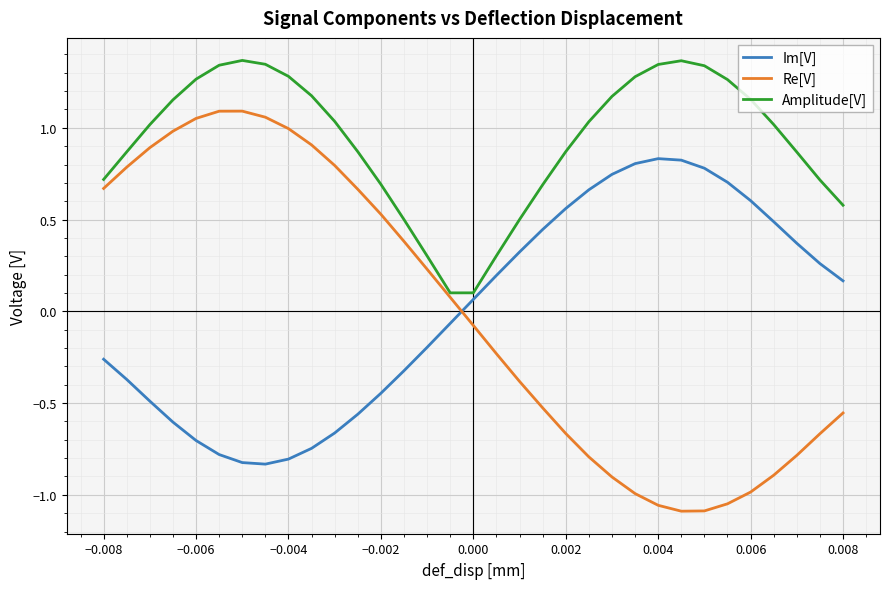

Rank the series by their maximum value, from highest to lowest.

Amplitude[V], Re[V], Im[V]